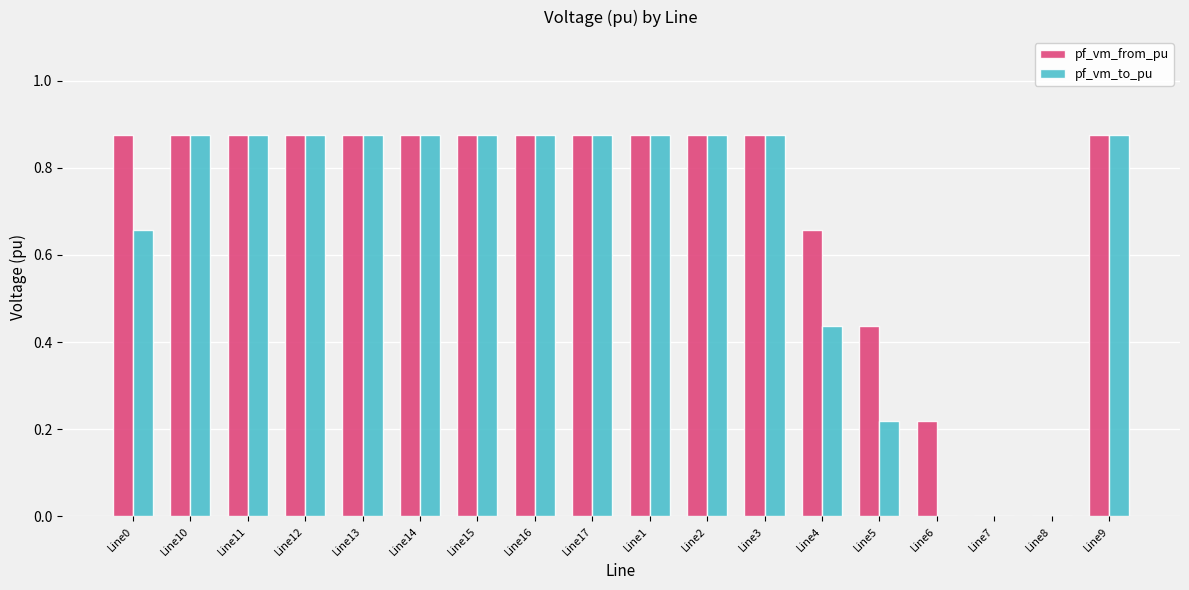

What are all the series names shown in the legend?

pf_vm_from_pu, pf_vm_to_pu